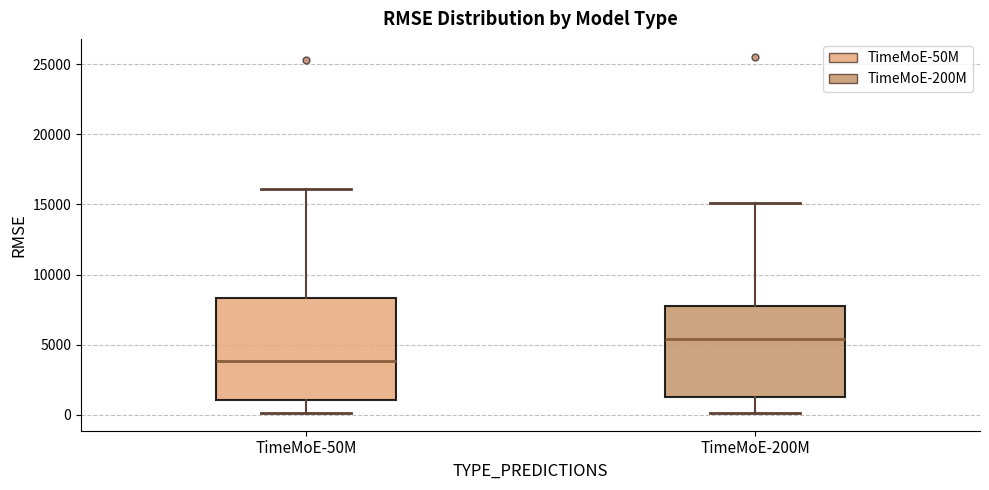

Which box is the tallest, from its lower edge to its upper edge?

TimeMoE-50M